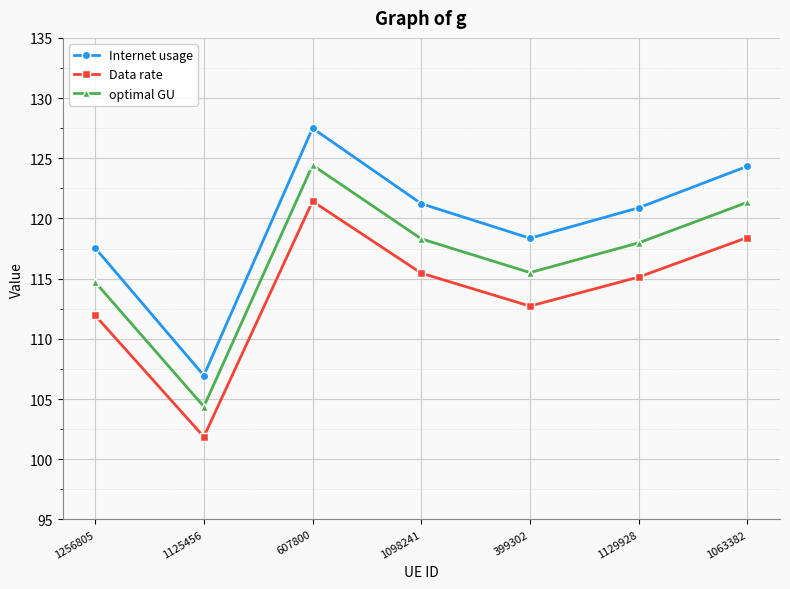

Which series changed the most between 399302 and 1129928?

Internet usage